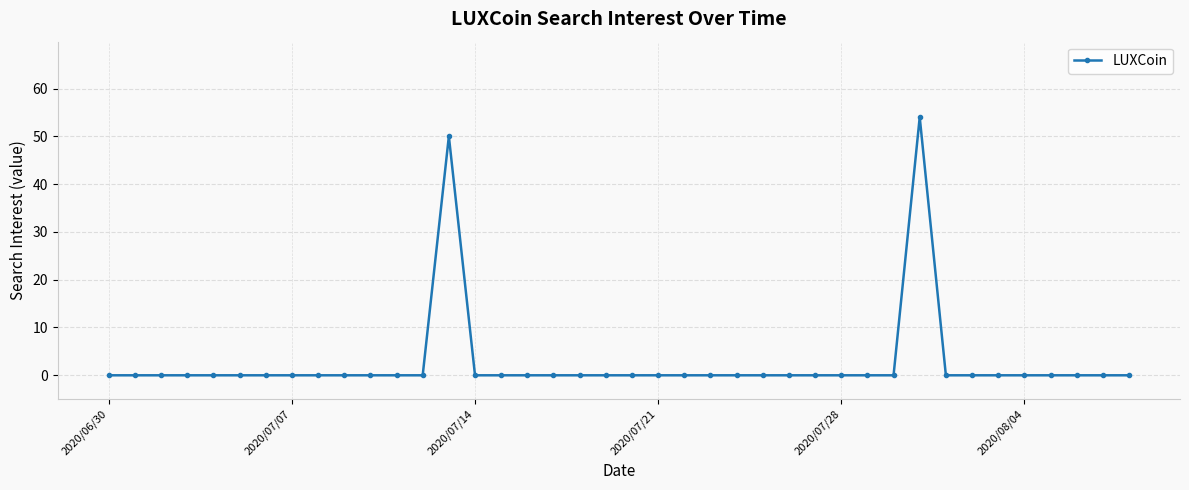

True or false: there are more than 0 points higher than both neighbors.

True